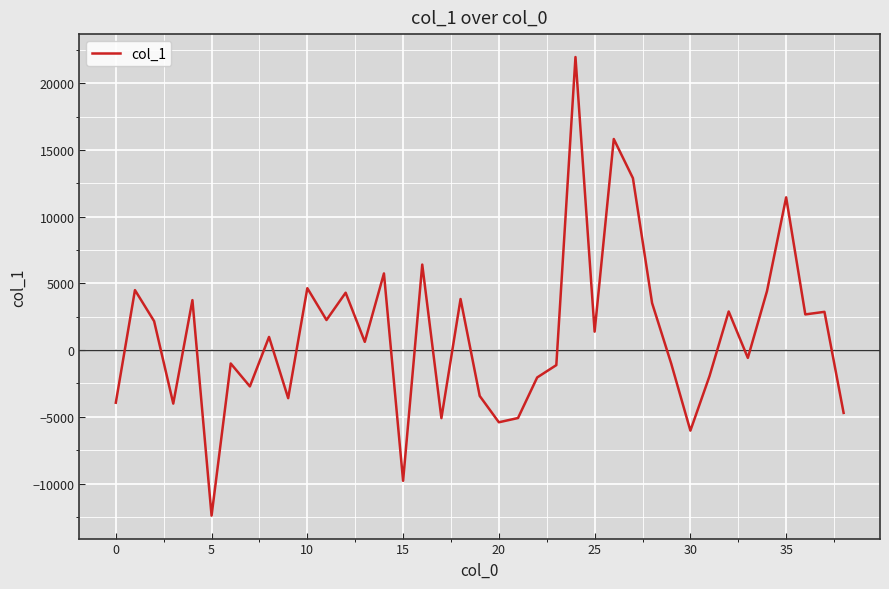

What is the greatest value displayed?

21968.0